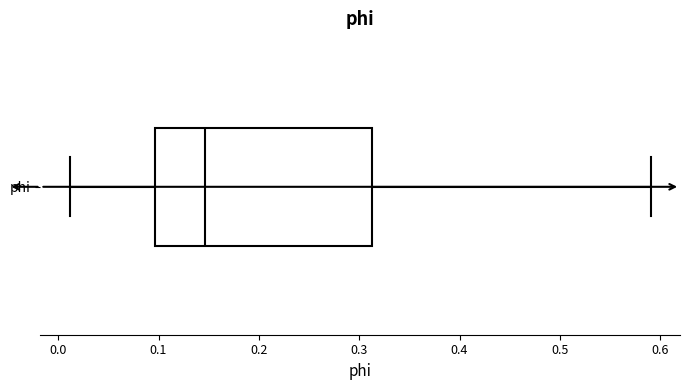

Where does the left whisker of the box for phi end on the x-axis? The values are not printed on the chart, so give them approximately, as read against the axis.

0.01